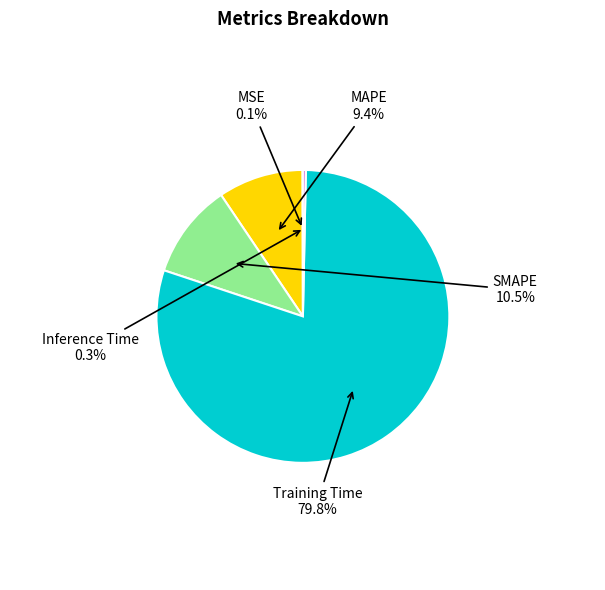

To the nearest percent, what percentage of the pie is Training Time?

80%